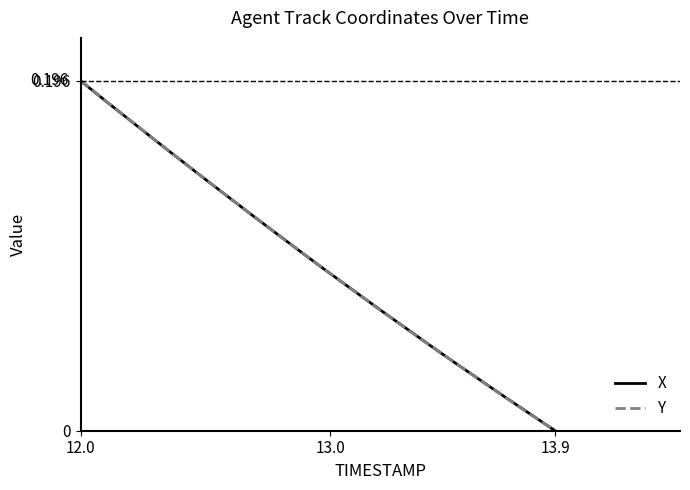

How many lines are shown in the chart?

2